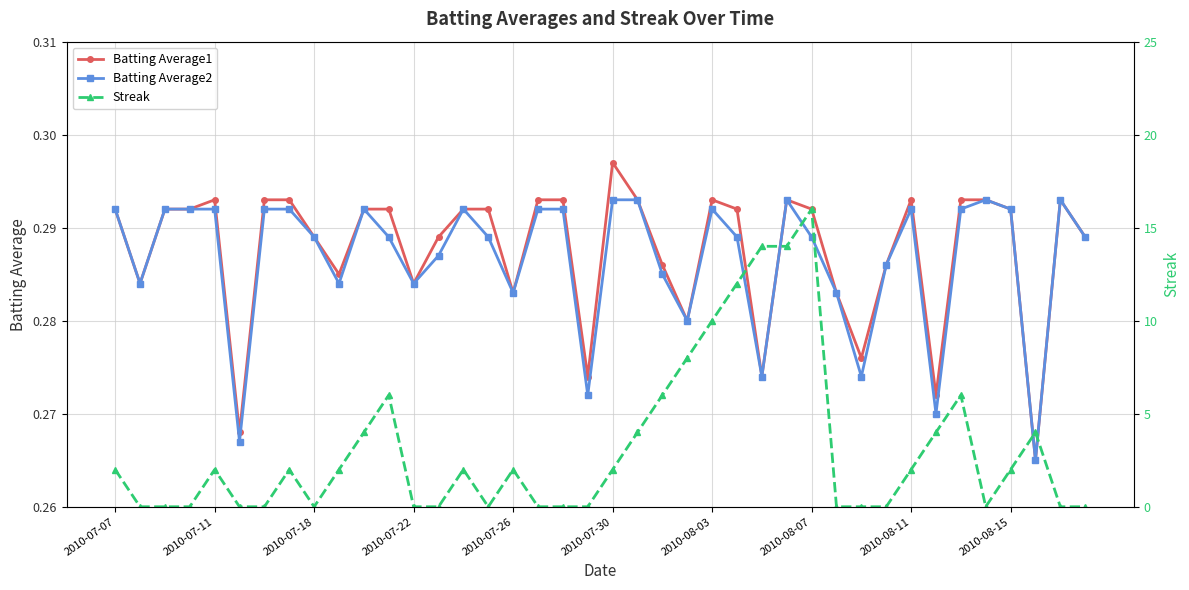

How many categories are shown in the chart?

40